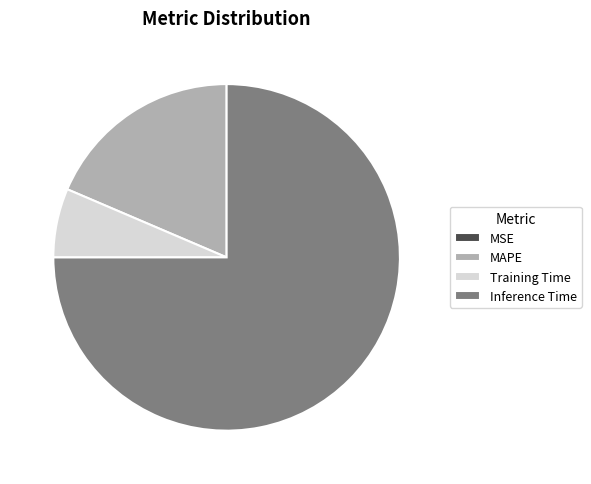

Which category has the biggest portion of the pie?

Inference Time